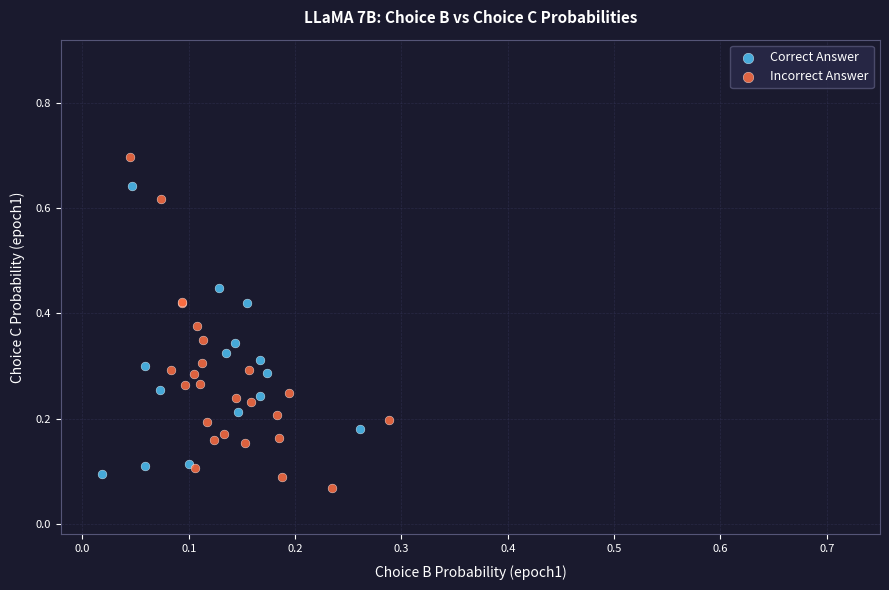

Which series has the largest Y range (max minus min)?

Incorrect Answer